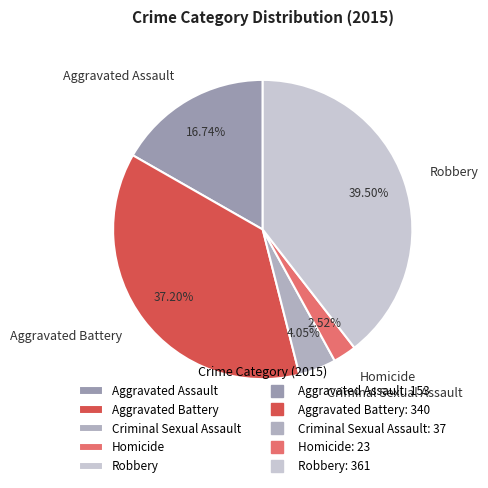

Which slice is the largest?

Robbery